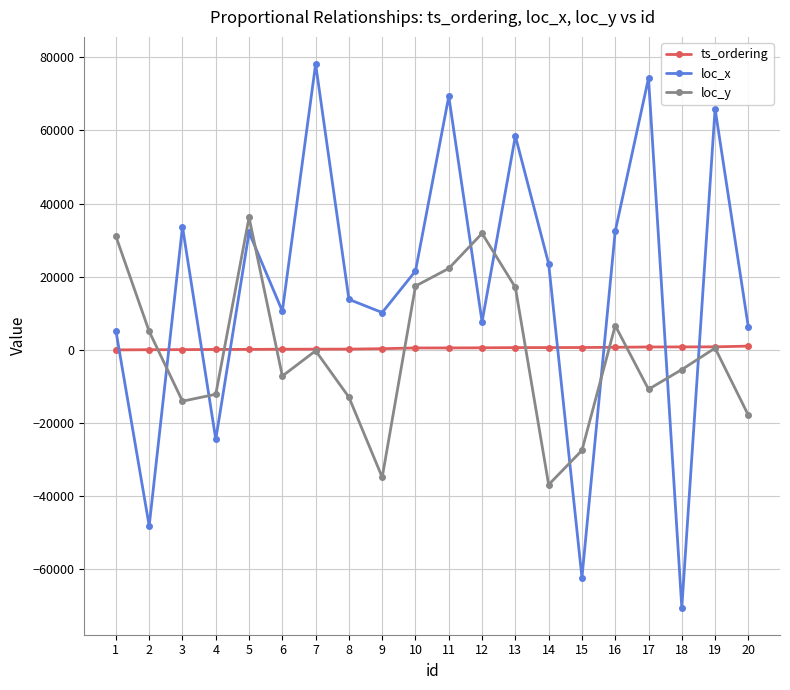

The value of loc_x at 11 is 103928.7. True or false?

False